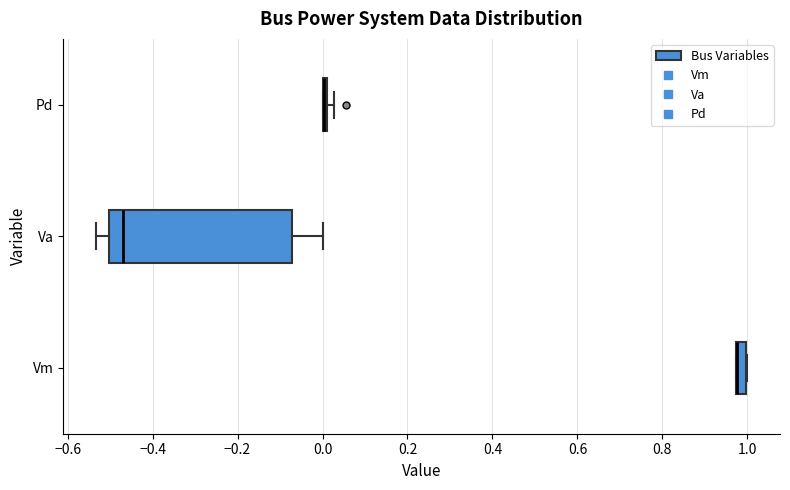

Which box is the widest, from its left edge to its right edge?

Va